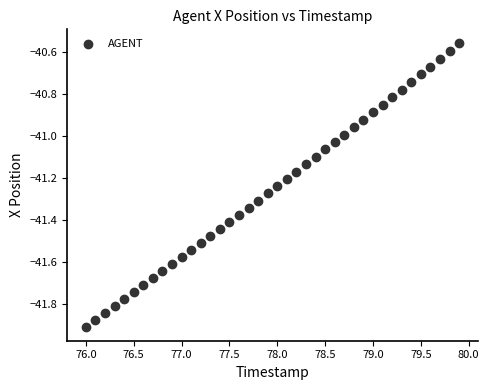

What is the range of X values (max minus min)?

3.9